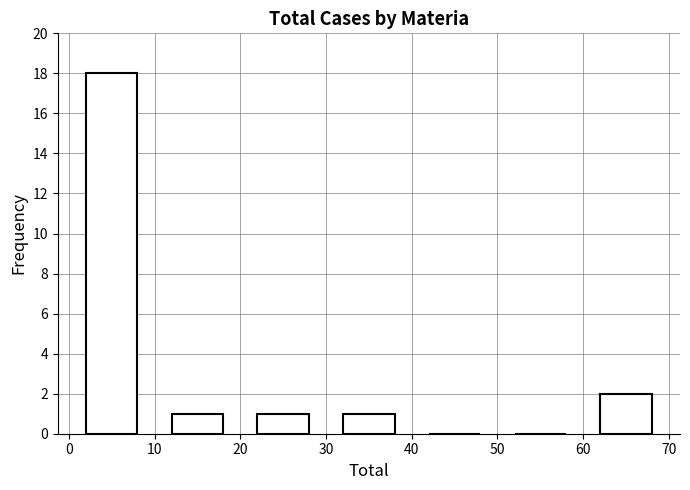

How tall is the bar that spans 60 to 70 on the x-axis? The values are not printed on the chart, so give them approximately, as read against the axis.

2